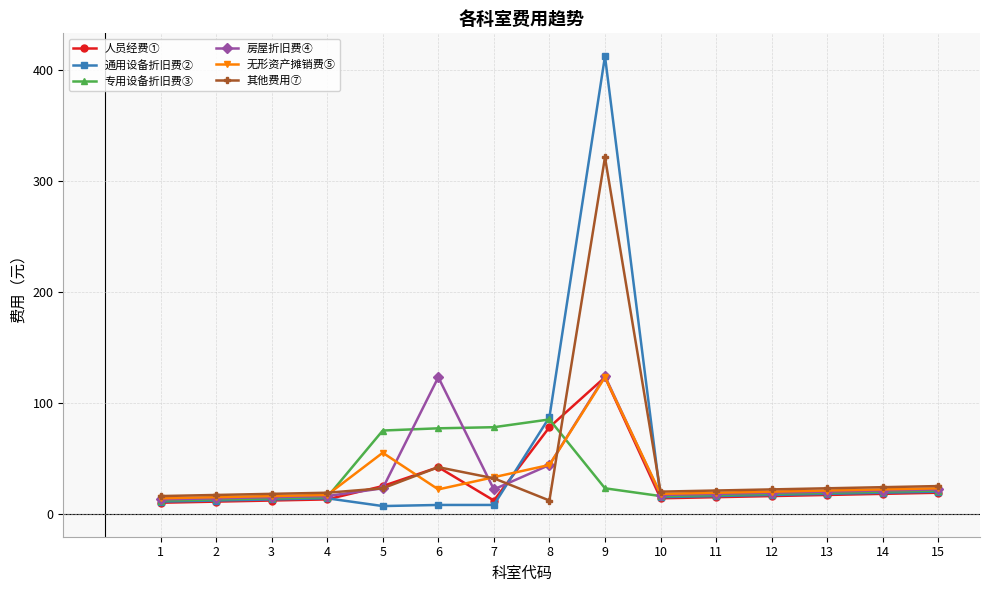

What is the greatest value displayed?

412